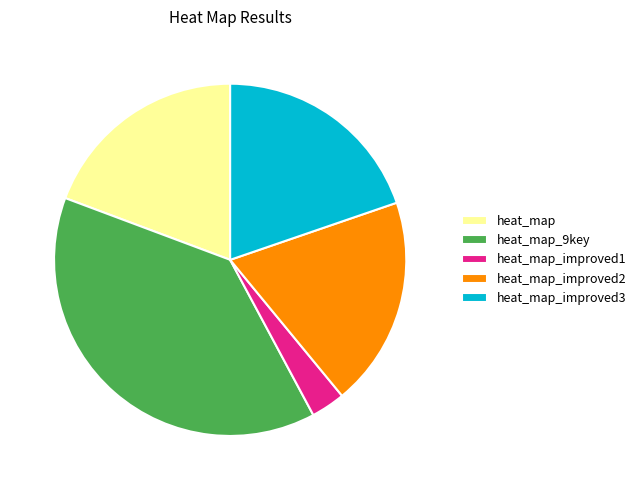

Is there a majority slice in this chart?

No